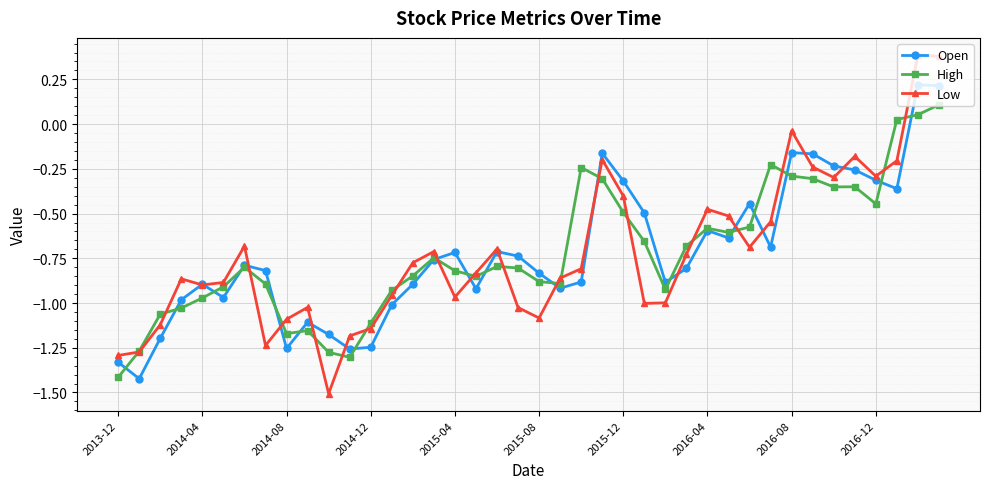

How many data points in Open are less than 0?

38